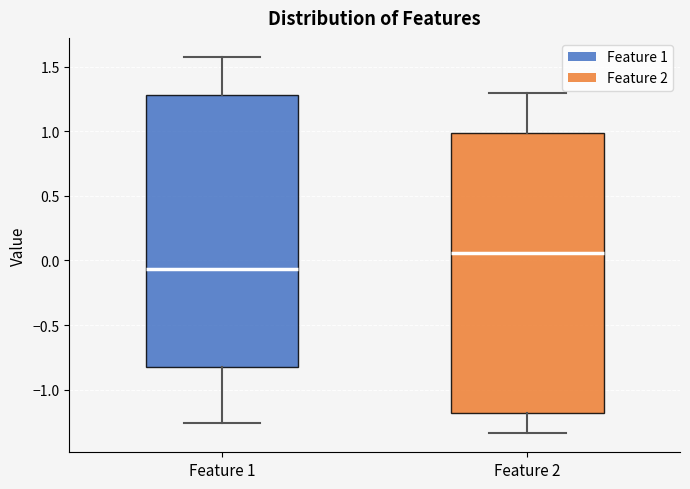

Where does the upper whisker of the box for Feature 2 end on the y-axis? The values are not printed on the chart, so give them approximately, as read against the axis.

1.30